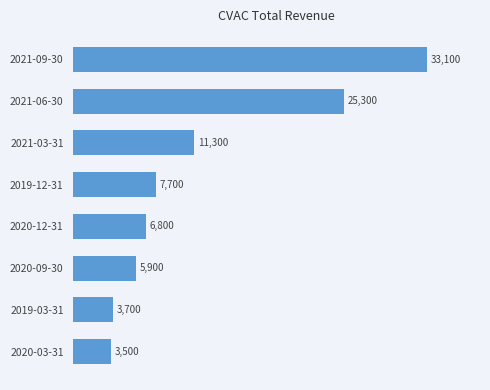

The value at 2019-03-31 is 3700. True or false?

True